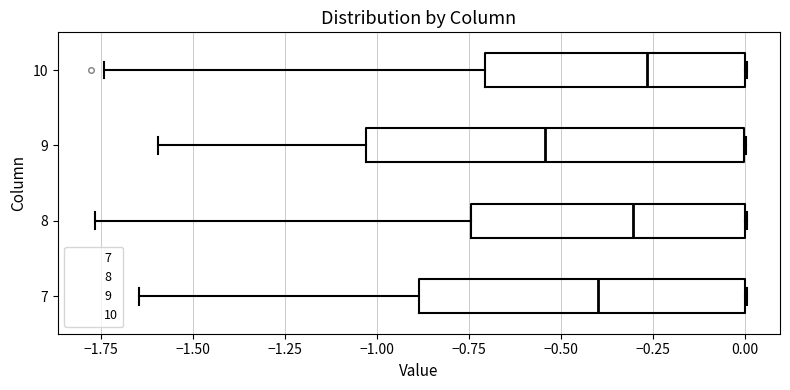

Reading bottom to top, read every box against the x-axis: the position of its median line, the range the box covers, and the ends of its whiskers. The values are not printed on the chart, so give them approximately, as read against the axis.

7: median -0.40, box -0.90 to 0.00, whiskers -1.65 to 0.00
8: median -0.30, box -0.75 to 0.00, whiskers -1.75 to 0.00
9: median -0.55, box -1.05 to 0.00, whiskers -1.60 to 0.00
10: median -0.25, box -0.70 to 0.00, whiskers -1.75 to 0.00